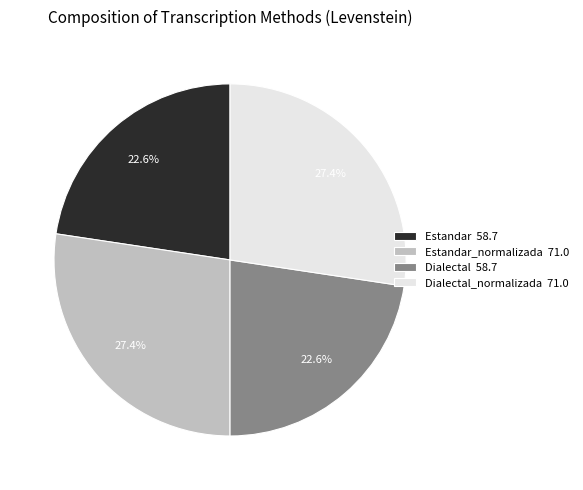

Is Dialectal 58.7 the majority of the pie?

No